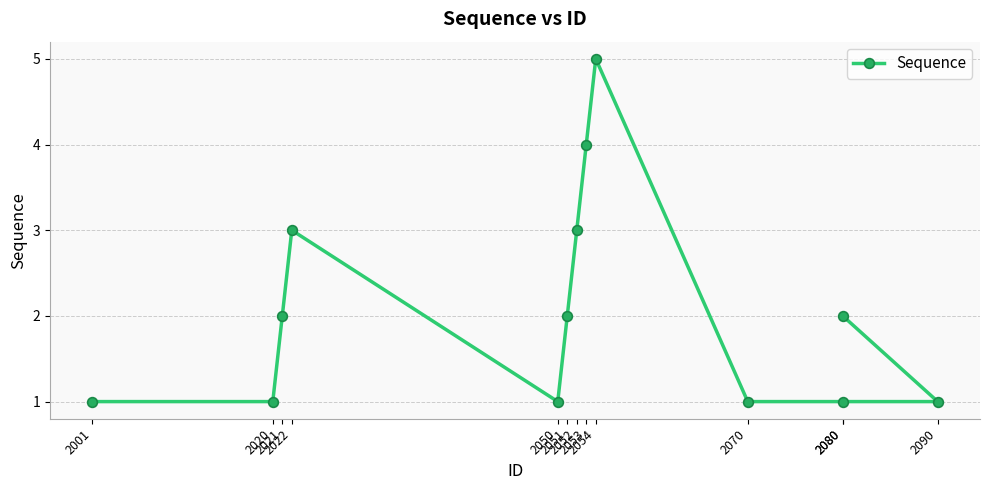

What is the smallest value displayed?

1